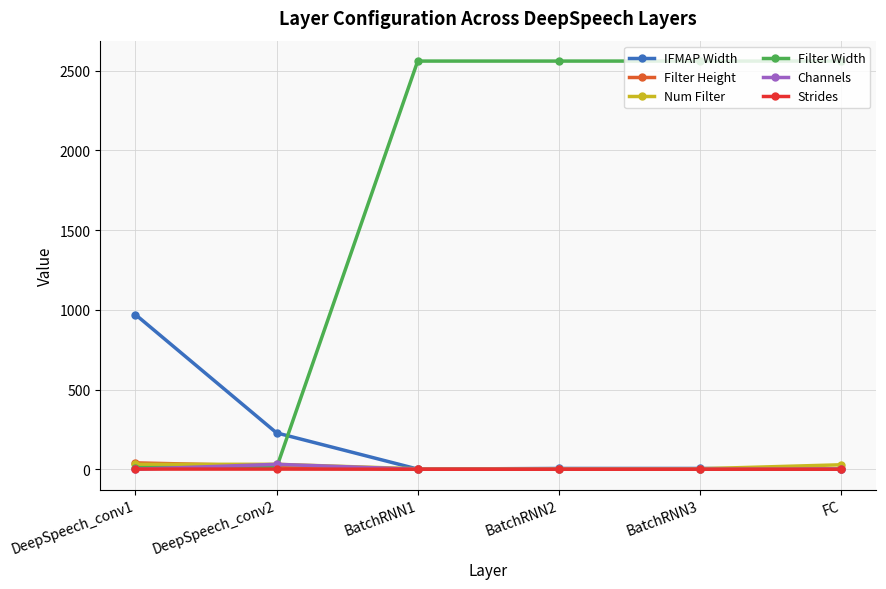

True or false: Filter Height has a value of 21 at DeepSpeech_conv2.

True